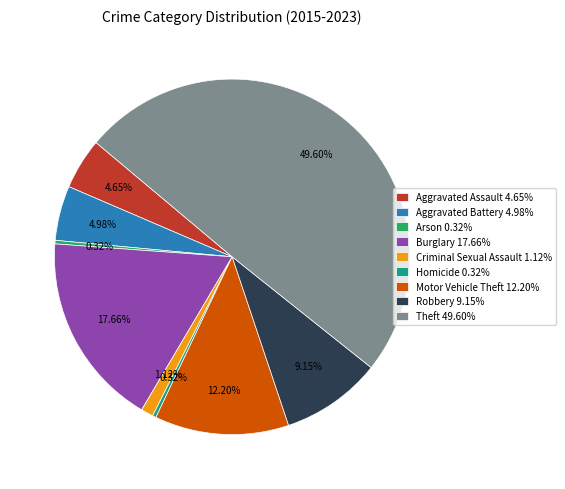

What portion of the pie excludes Arson?

99.7%